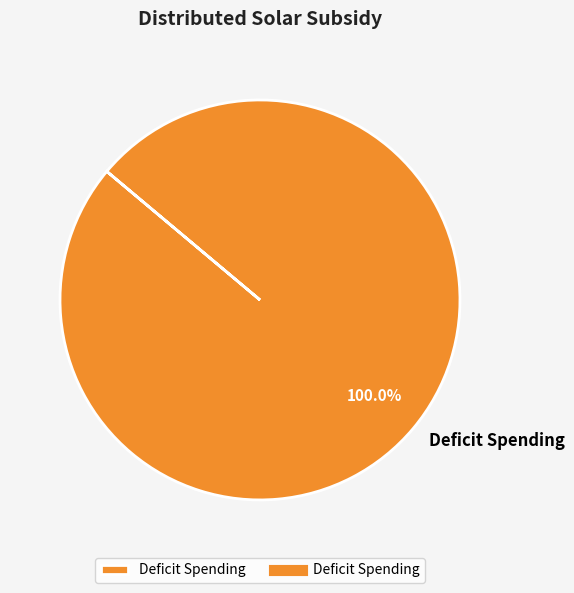

Is there any slice that represents more than half of the pie?

Yes